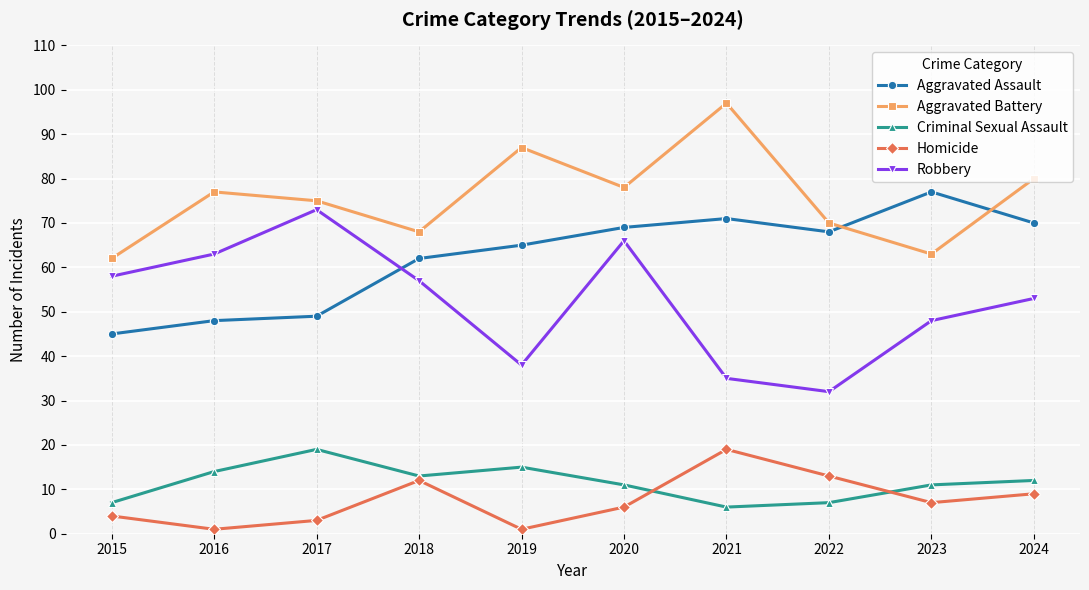

Does the chart have visible grid lines?

Yes